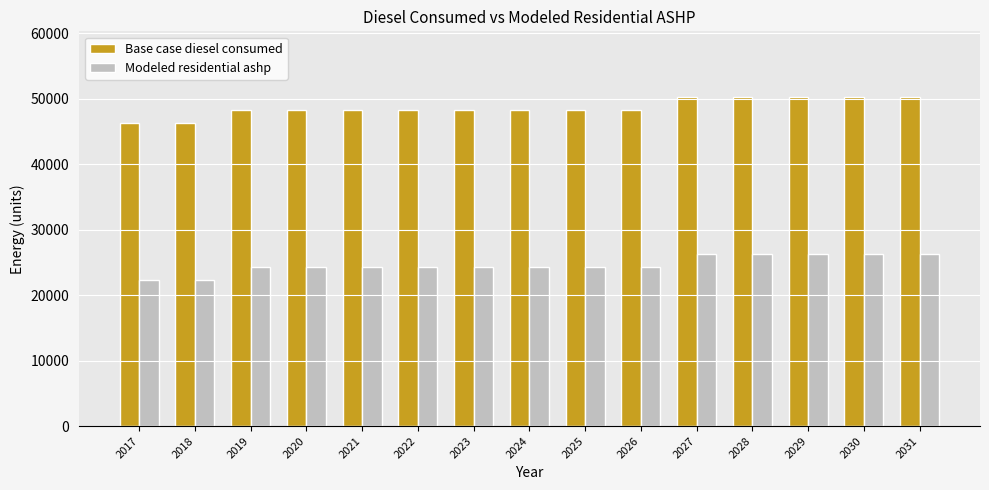

List the series in order of their overall mean, lowest first.

Modeled residential ashp, Base case diesel consumed